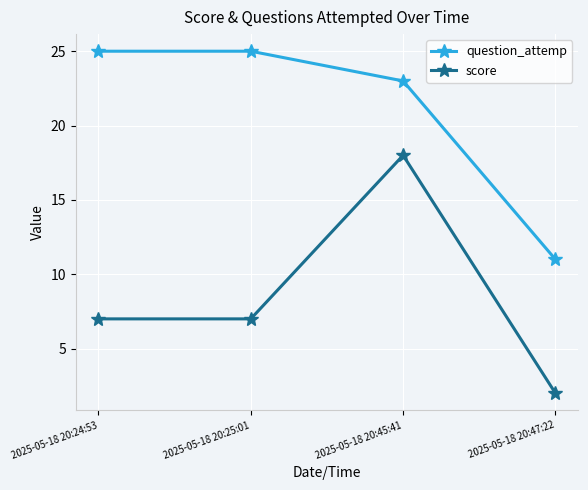

At which category is the sum across all series the highest?

2025-05-18 20:45:41